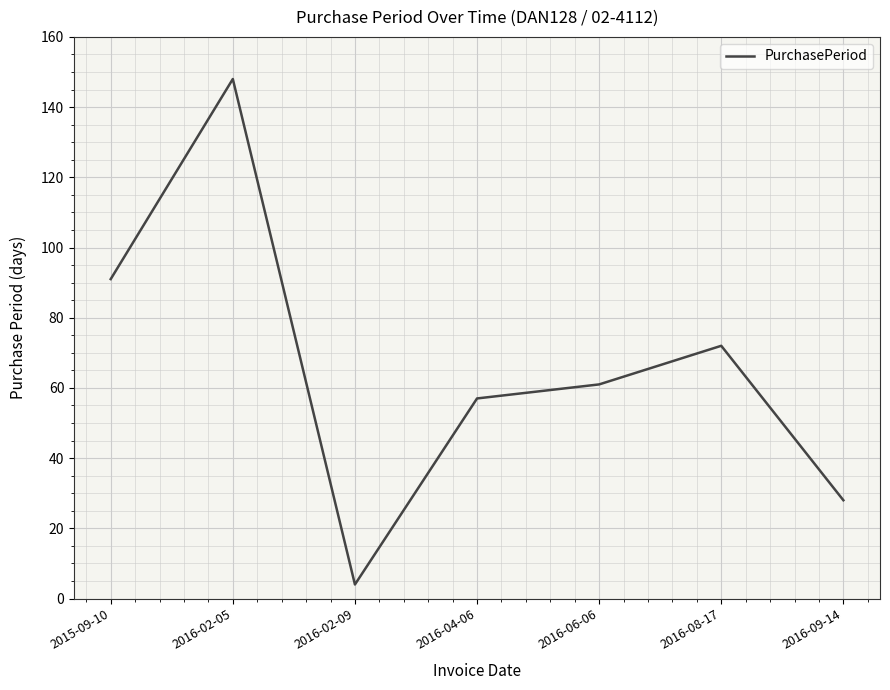

True or false: the data has more than 1 interior local peaks.

True